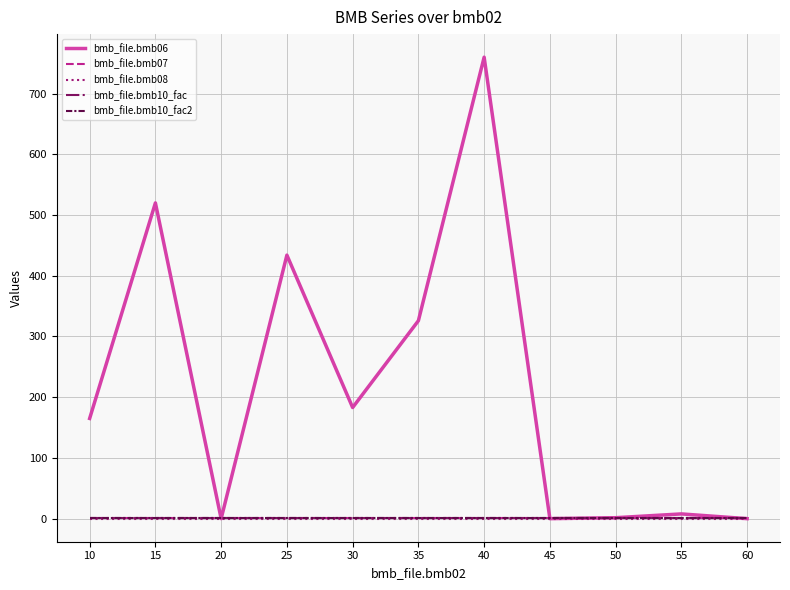

Does the chart have visible grid lines?

Yes